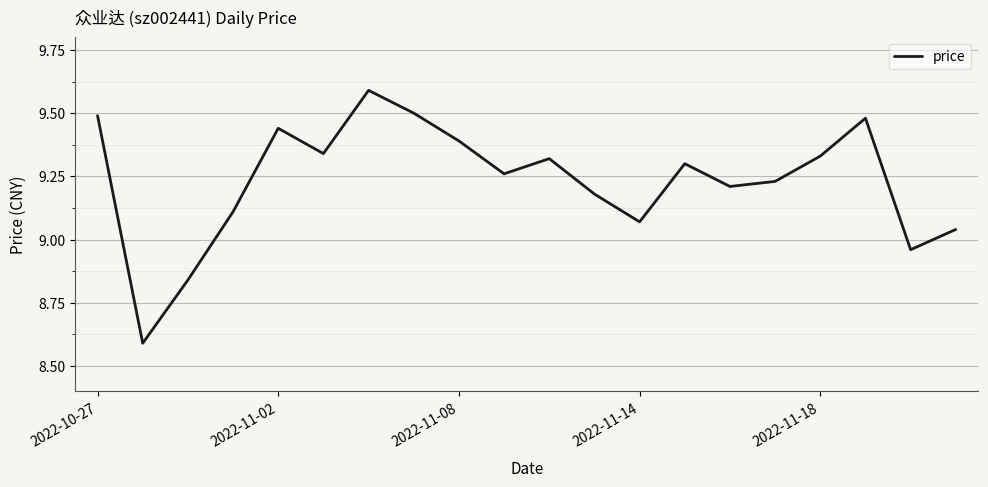

What is the maximum value shown in the chart?

9.6